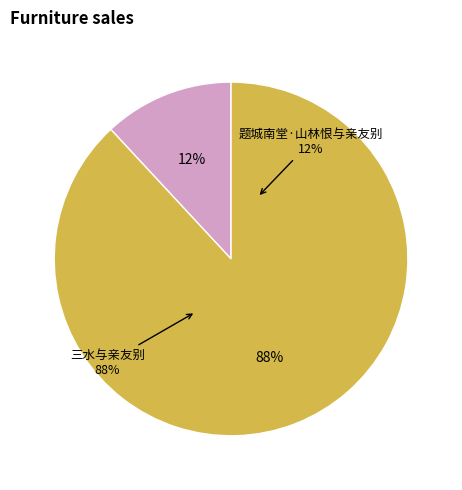

Approximately how many times larger is the value at 三水与亲友别 compared to 题城南堂·山林恨与亲友别?

7.4